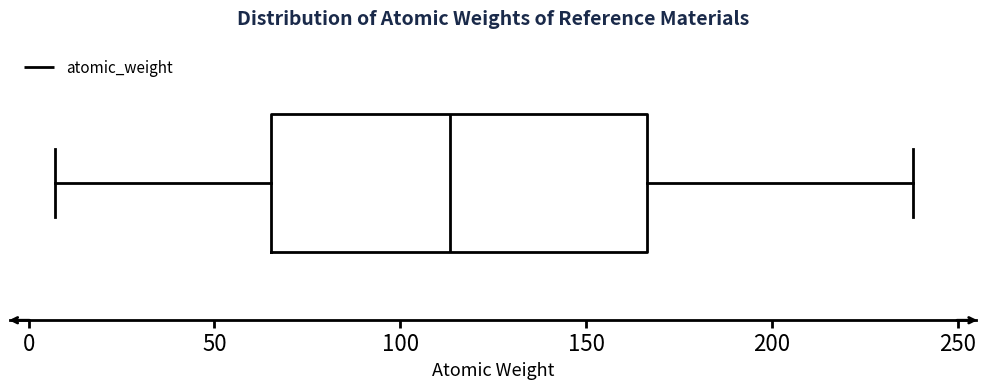

Transcribe this box plot: give where the median line is, the range the box spans, and where the two whiskers end, as read against the x-axis. The values are not printed on the chart, so give them approximately, as read against the axis.

median 115, box 65 to 165, whiskers 5 to 240